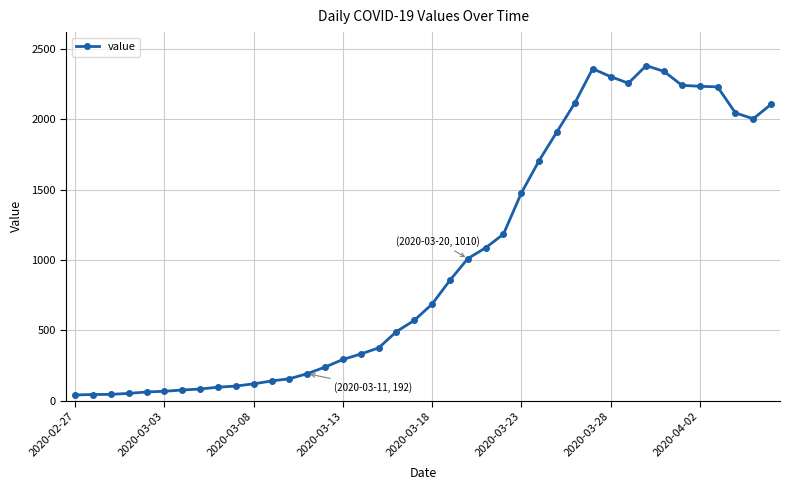

What is the greatest value displayed?

2382